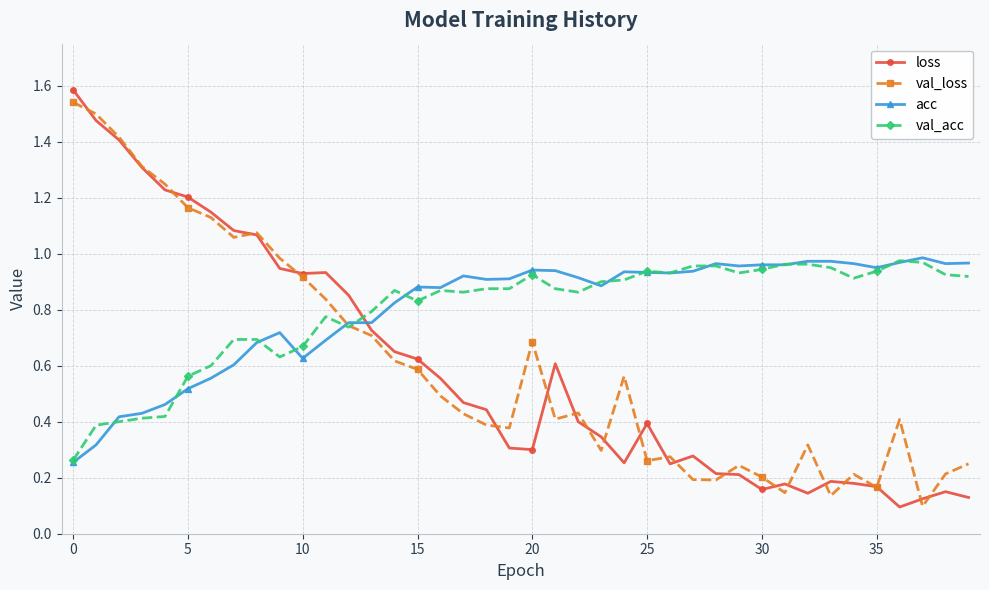

How many intersections are there between loss and acc?

1